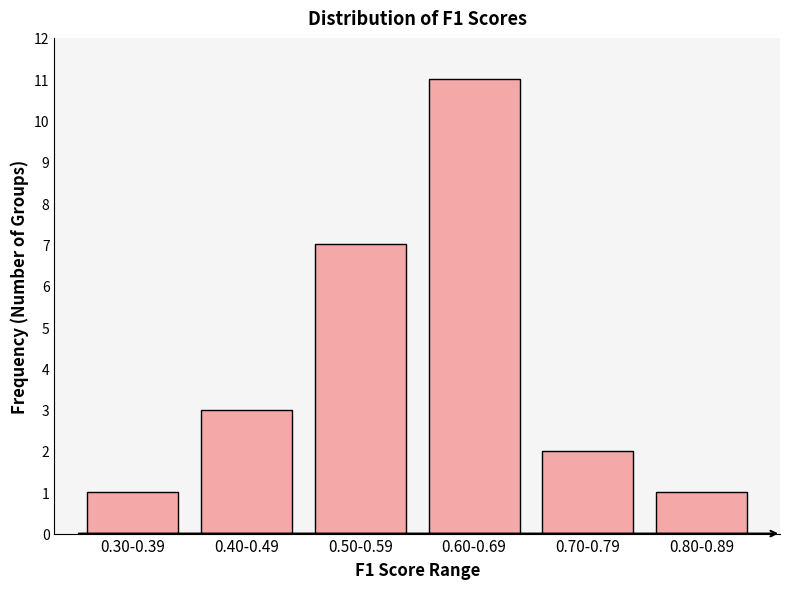

Reading left to right, what are all the values shown in this chart?

1	3	7	11	2	1